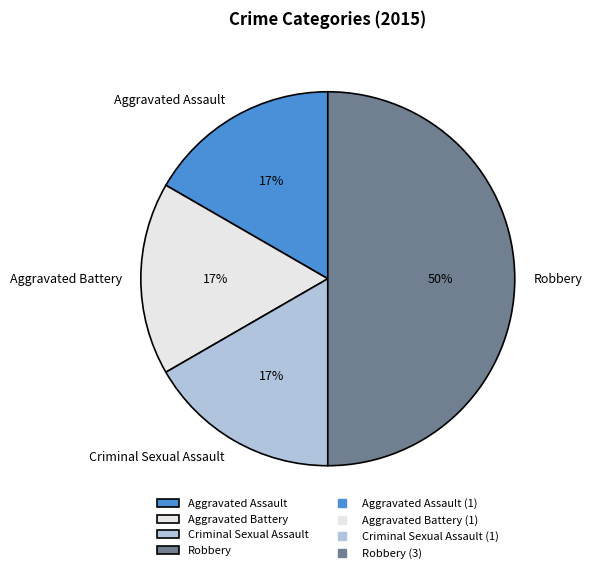

Combined, do Aggravated Assault and Aggravated Battery account for over 50%?

No